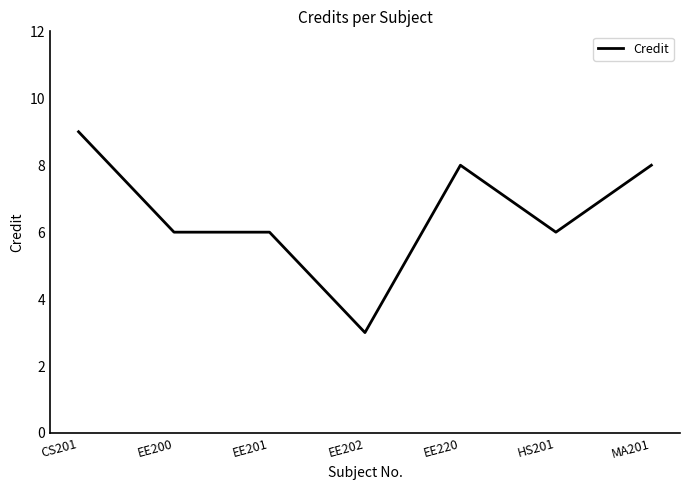

Reading left to right, list all the values displayed in this chart.

CS201=9	EE200=6	EE201=6	EE202=3	EE220=8	HS201=6	MA201=8